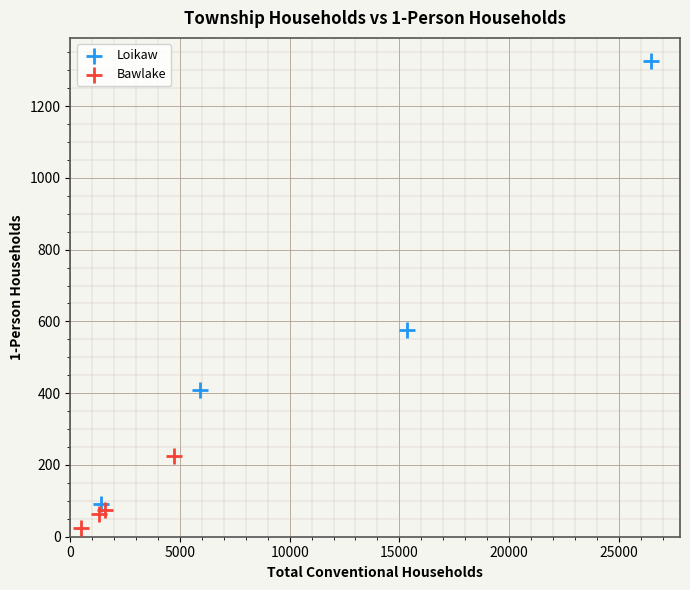

Which series contains the lowest Y value?

Bawlake